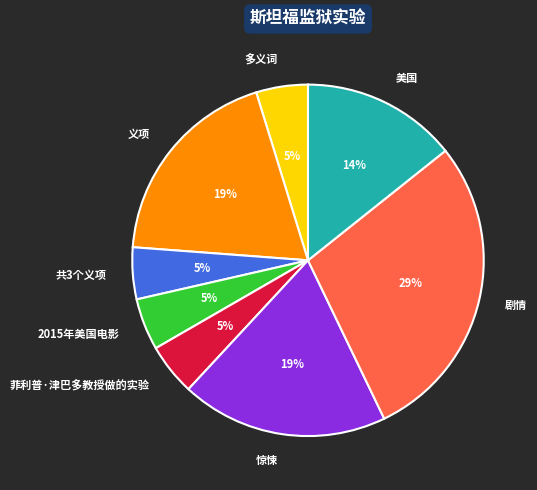

Do 共3个义项 and 美国 together represent more than half of the pie?

No